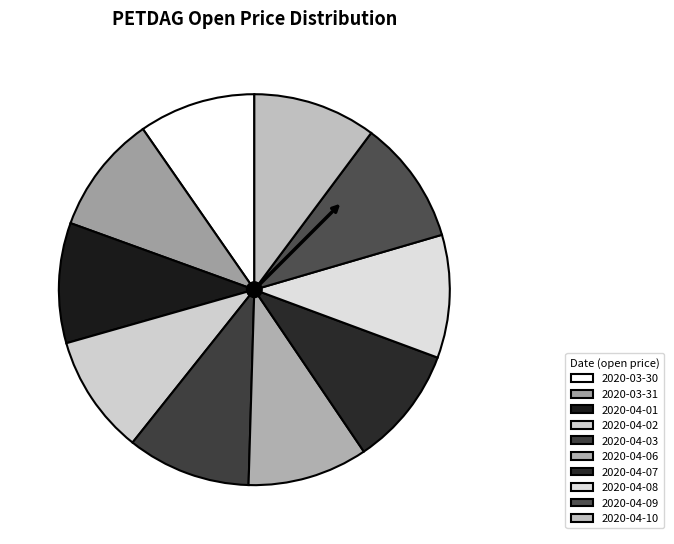

What is the change in value from 2020-03-31 to 2020-04-10?

+0.8